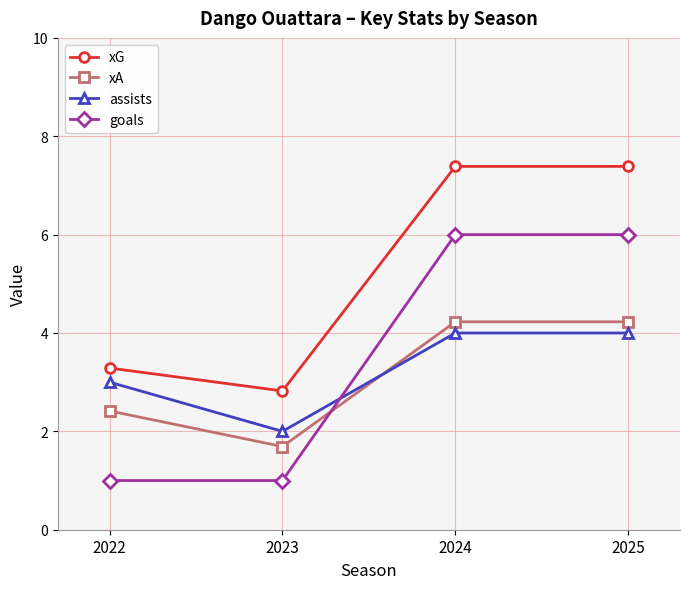

What is the sum of all xG values?

20.9